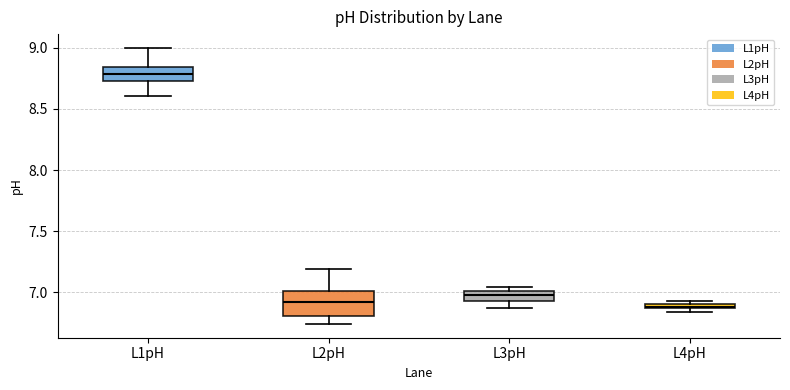

Comparing the boxes themselves (not the whiskers), which one is the tallest?

L2pH